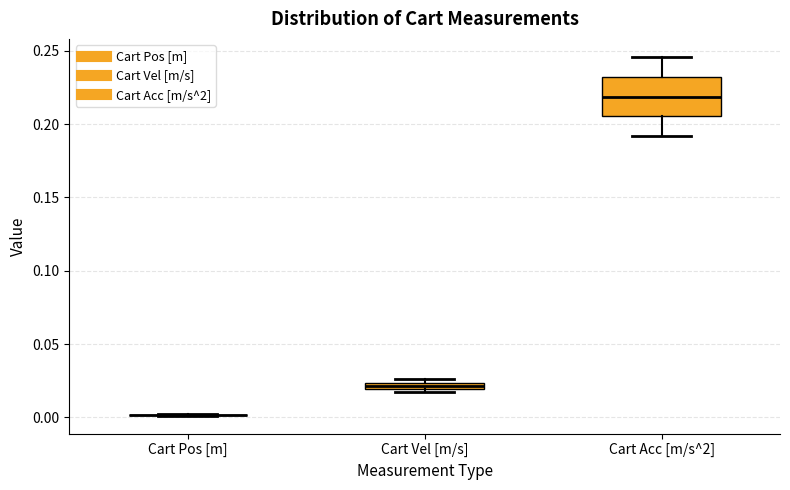

Comparing the boxes themselves (not the whiskers), which one is the tallest?

Cart Acc [m/s^2]